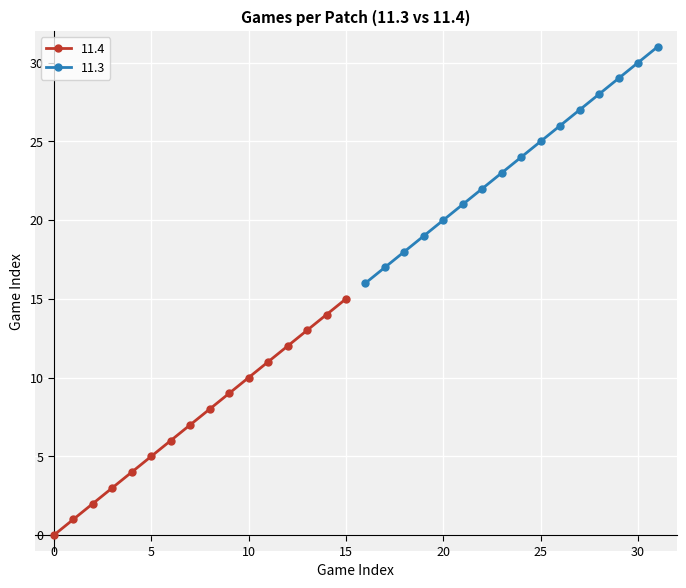

True or false: 11.4 has a value of 3 at 3.

True